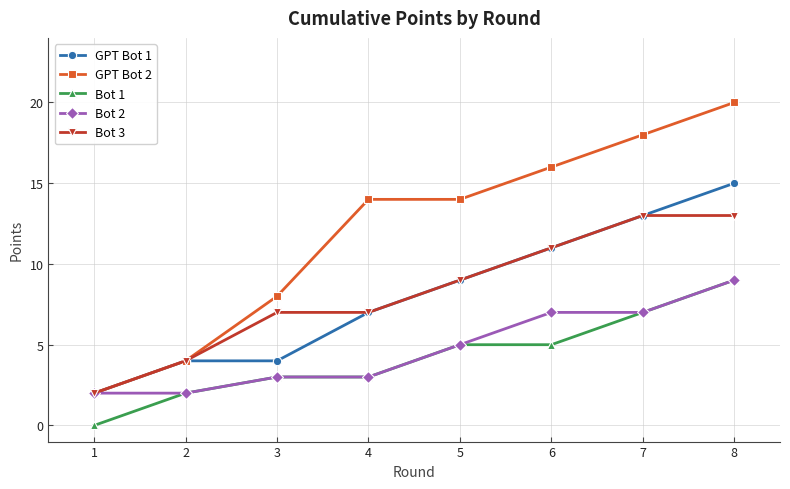

How many data points does each series have?

8